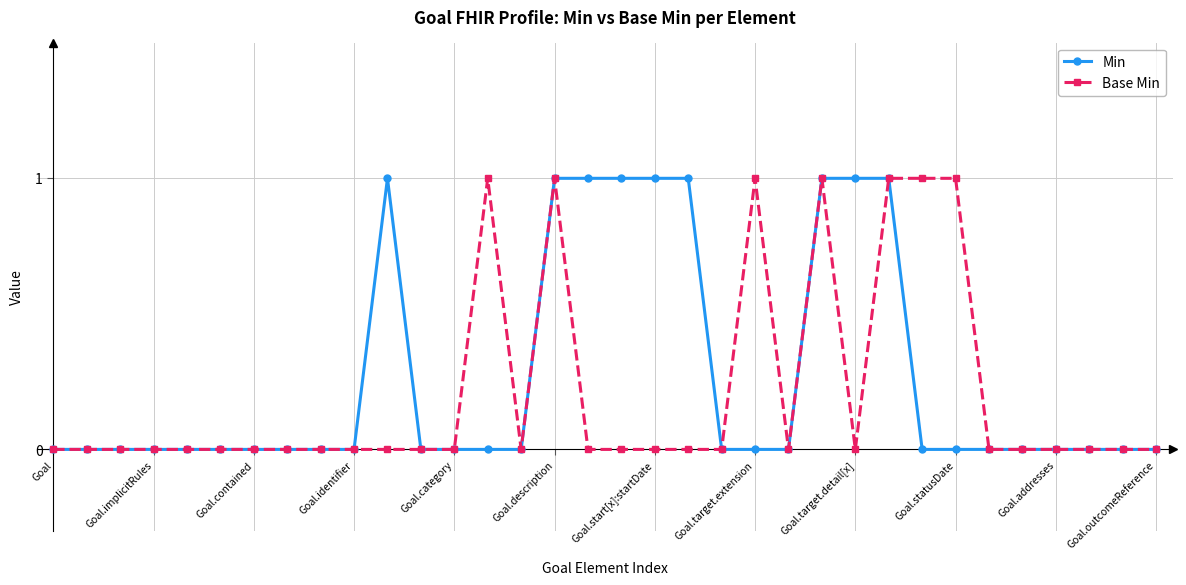

Which series has the largest total across all categories?

Min